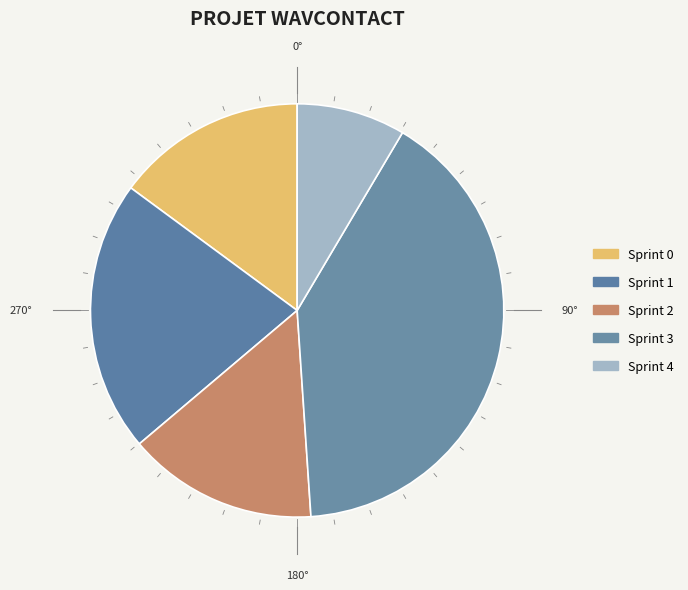

Is there a majority slice in this chart?

No